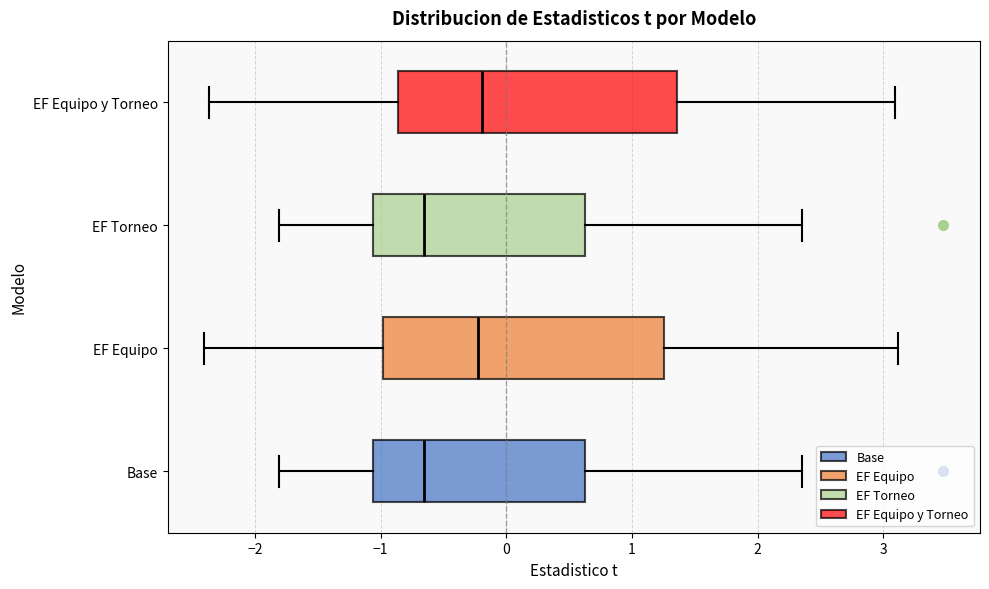

Reading bottom to top, transcribe this box plot: for each box, give where its median line is, the range the box spans, and where its two whiskers end, as read against the x-axis. The values are not printed on the chart, so give them approximately, as read against the axis.

Base: median -0.7, box -1.1 to 0.6, whiskers -1.8 to 2.4
EF Equipo: median -0.2, box -1.0 to 1.3, whiskers -2.4 to 3.1
EF Torneo: median -0.7, box -1.1 to 0.6, whiskers -1.8 to 2.4
EF Equipo y Torneo: median -0.2, box -0.9 to 1.4, whiskers -2.4 to 3.1